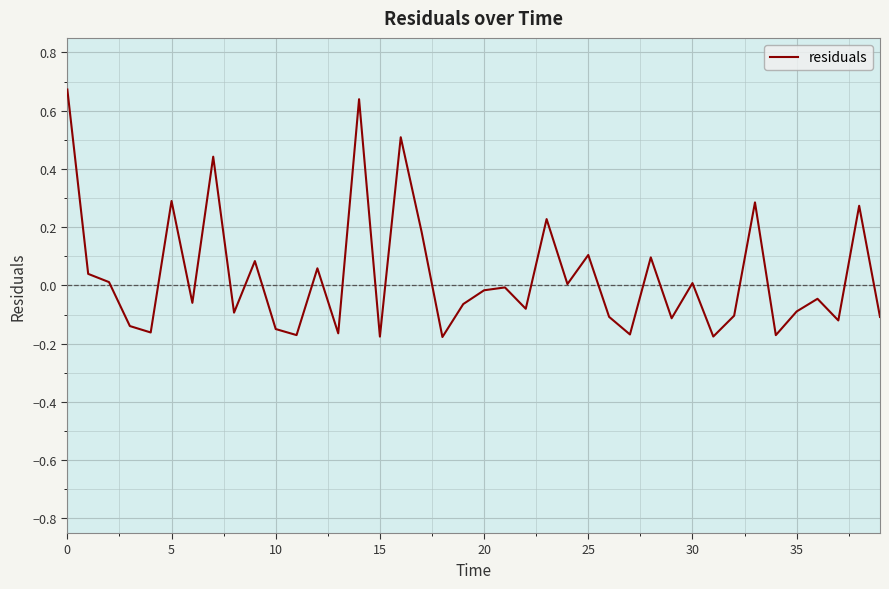

What is the difference between the maximum and minimum values?

0.8